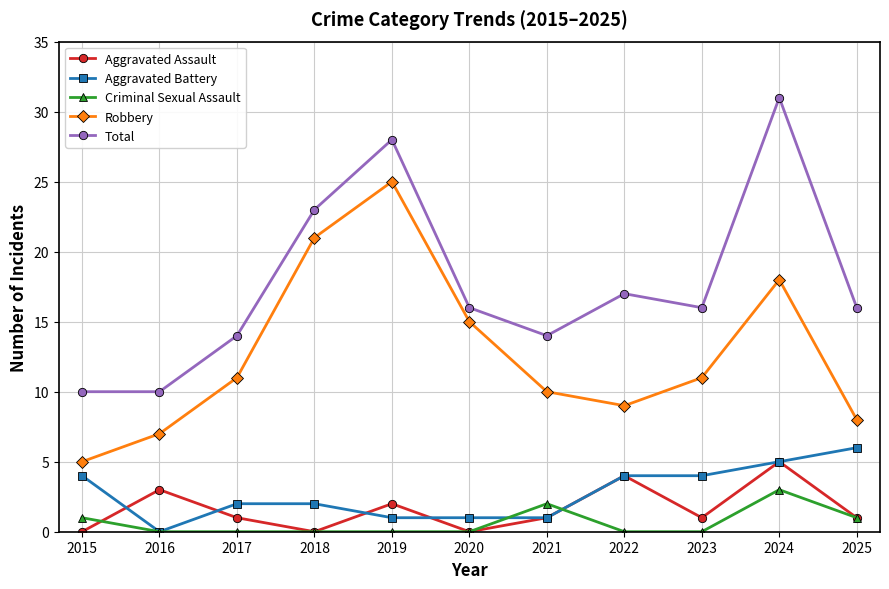

How many categories are shown in the chart?

11